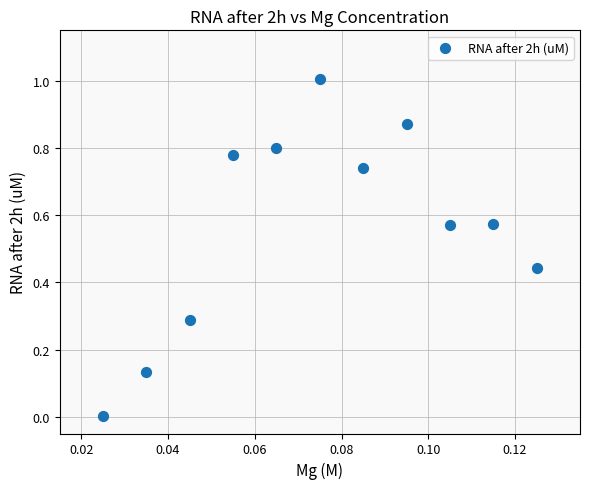

What is the range of Y values (max minus min)?

1.0